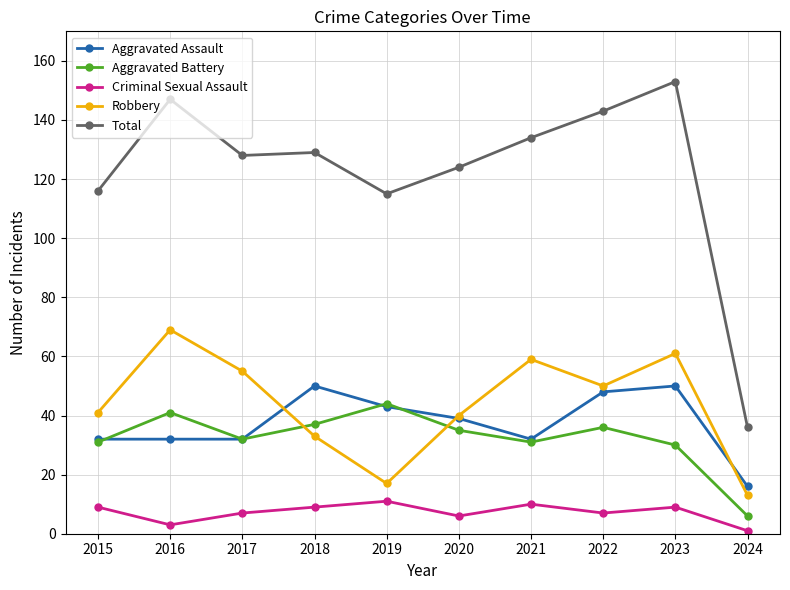

Is the value of Total at 2017 greater than the value of Criminal Sexual Assault at 2024?

Yes